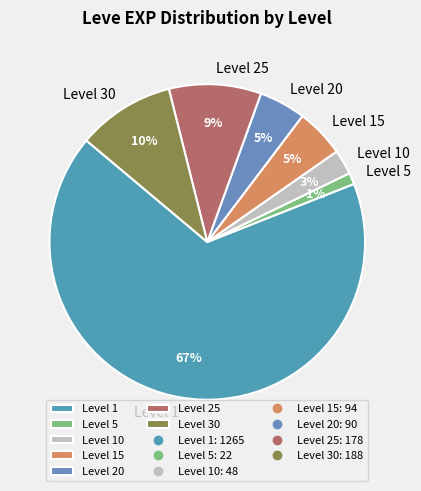

Is there a majority slice in this chart?

Yes